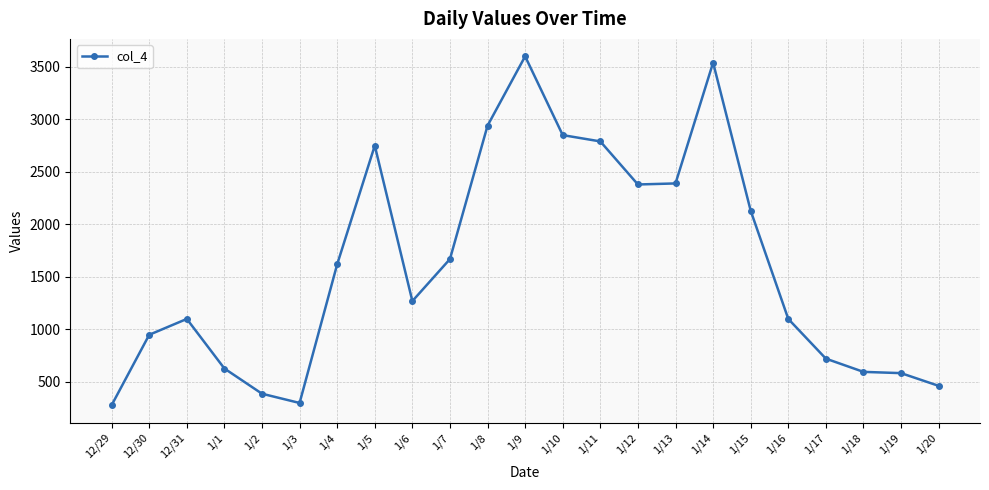

What is the value of the 5th point from the left?

388